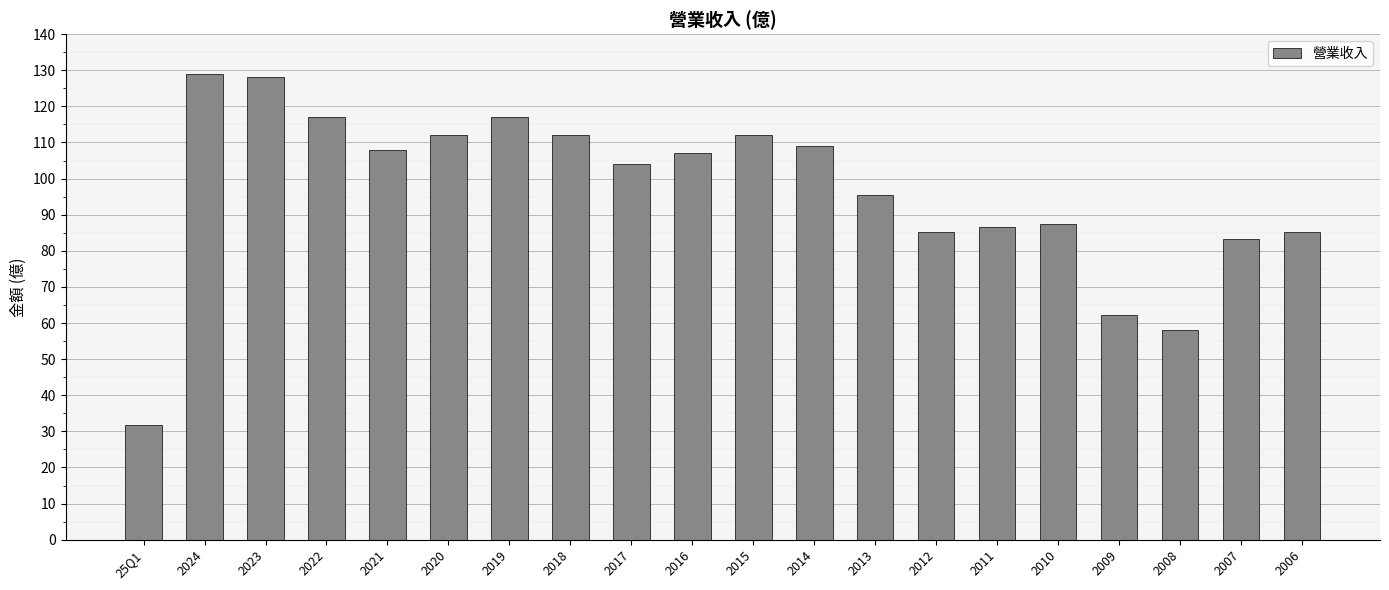

Is it true that the value at 2021 is 70.0?

False